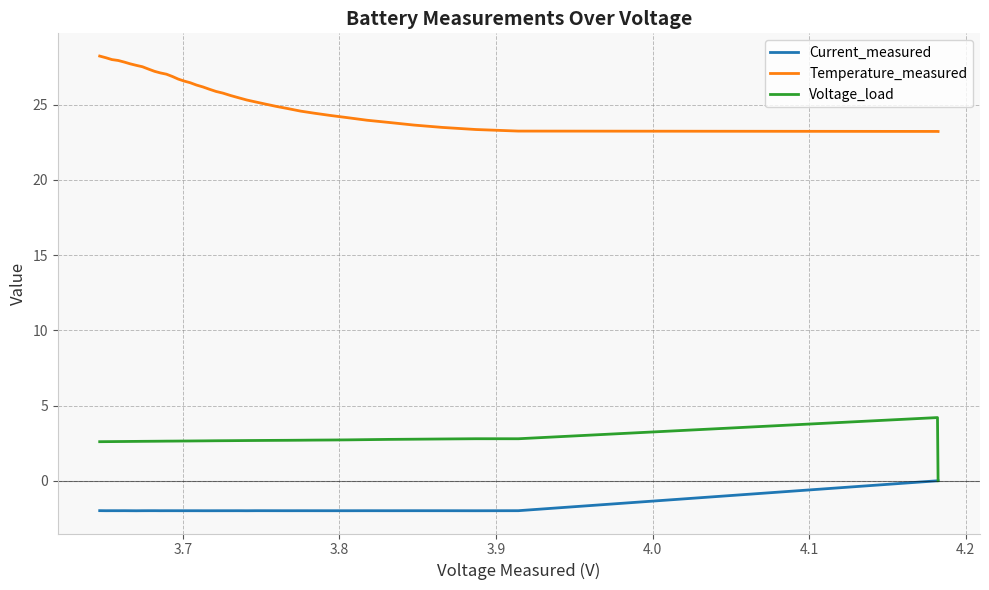

Is it true that Voltage_load equals 2.4 at 3.7?

False